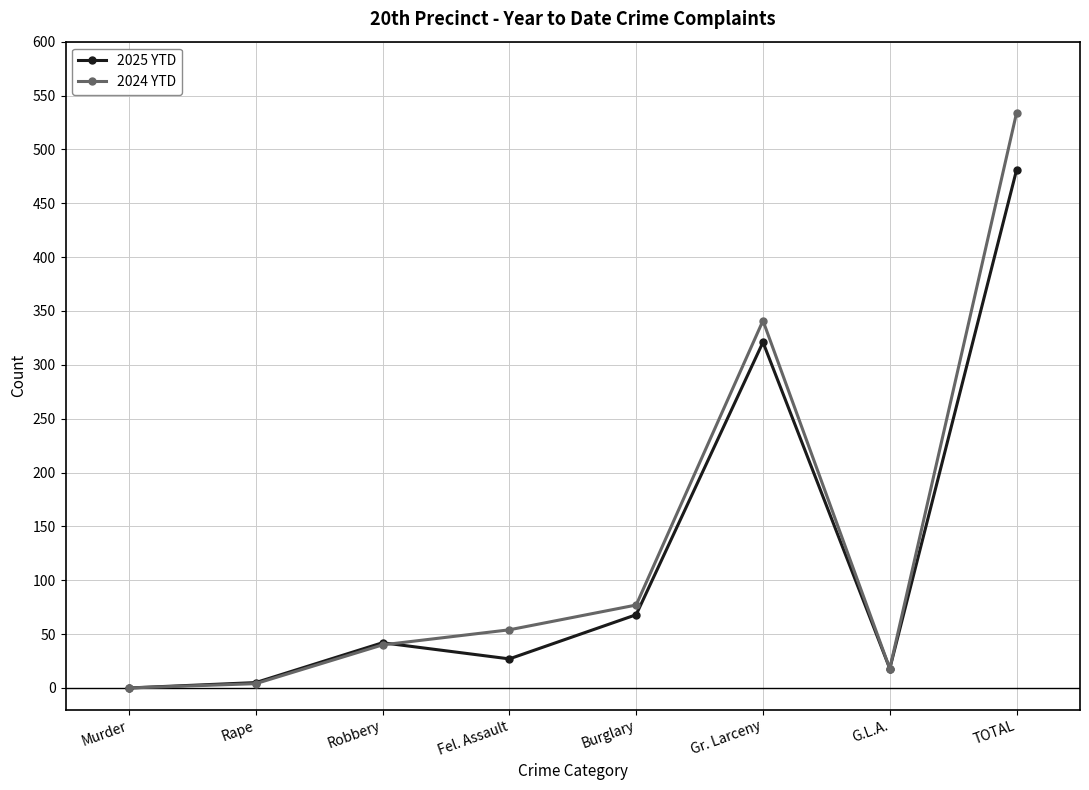

Is it true that 2024 YTD equals 341 at Gr. Larceny?

True